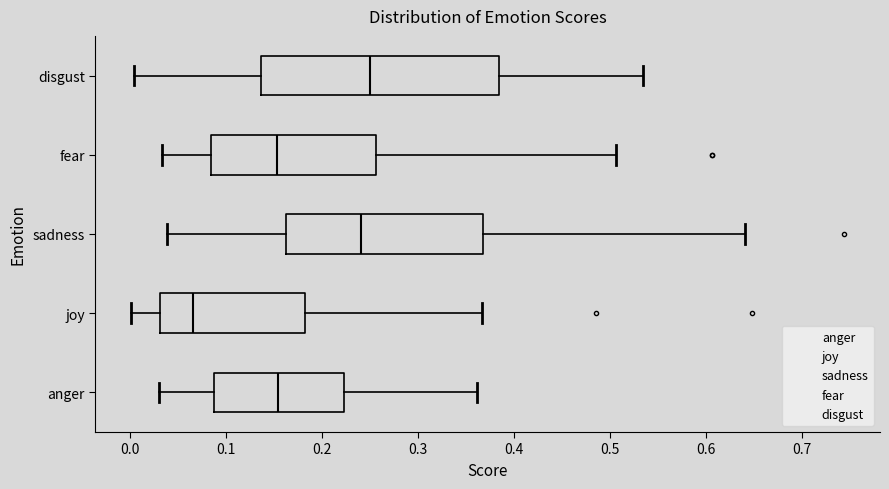

Which box's median line is the furthest to the left?

joy